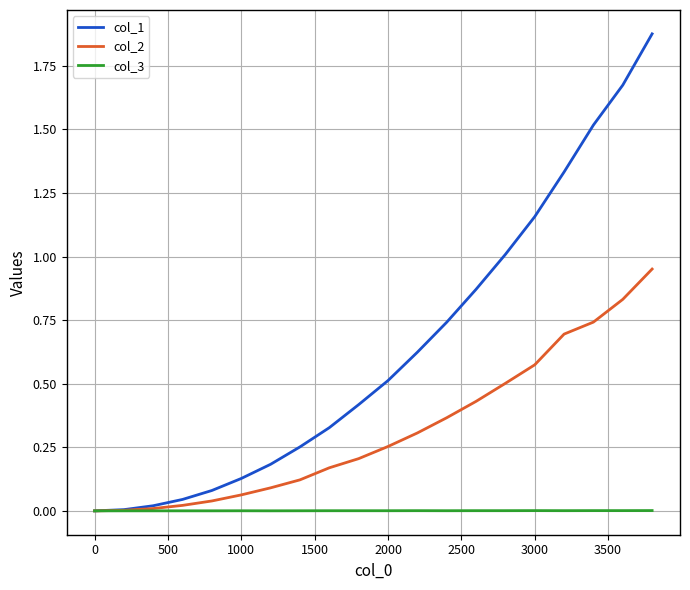

List the series in order of their peak value, highest first.

col_1, col_2, col_3